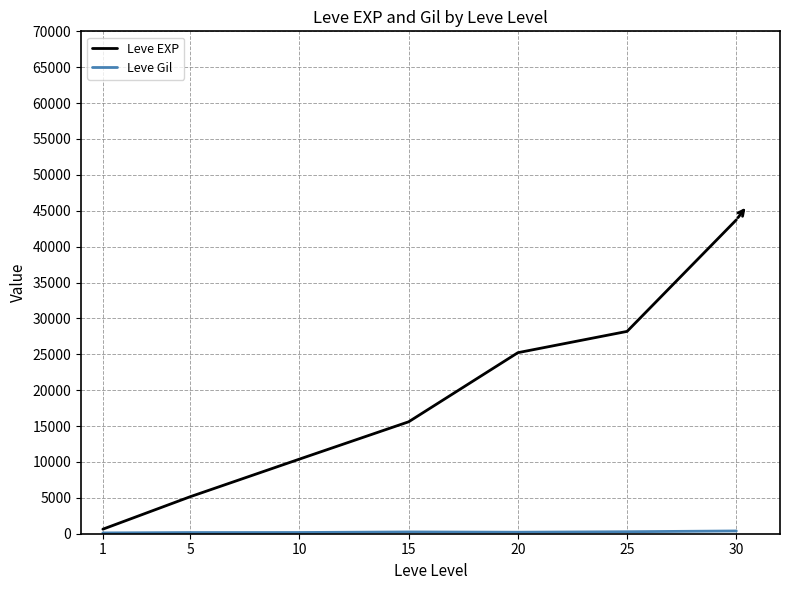

Which series has the largest range (max minus min)?

Leve EXP